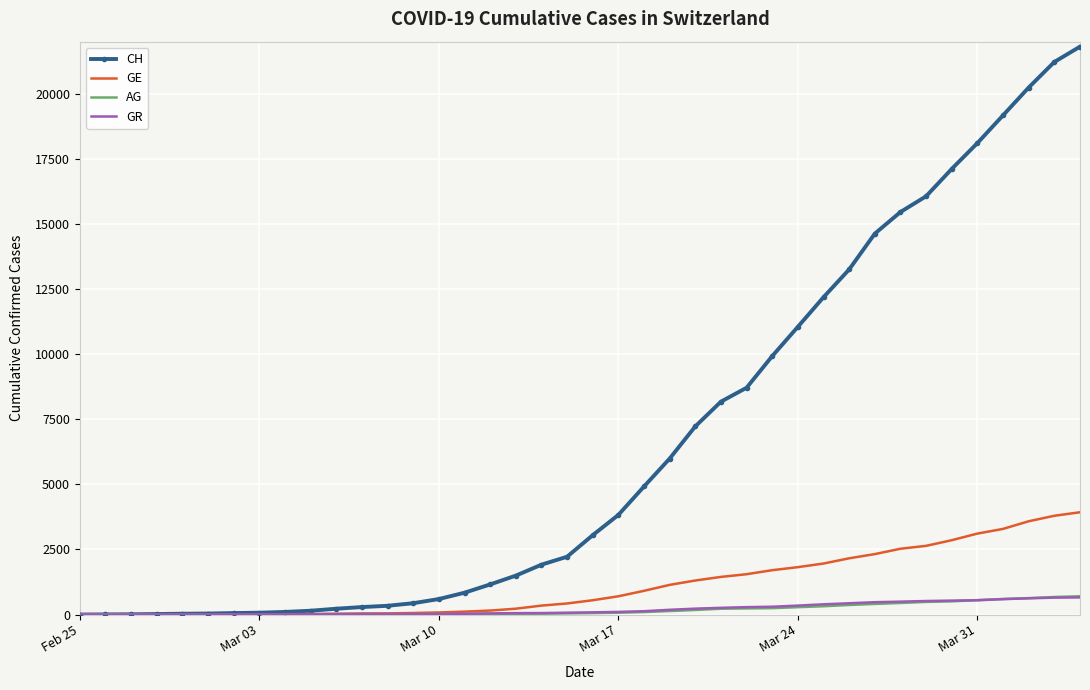

Which series has the largest total across all categories?

CH